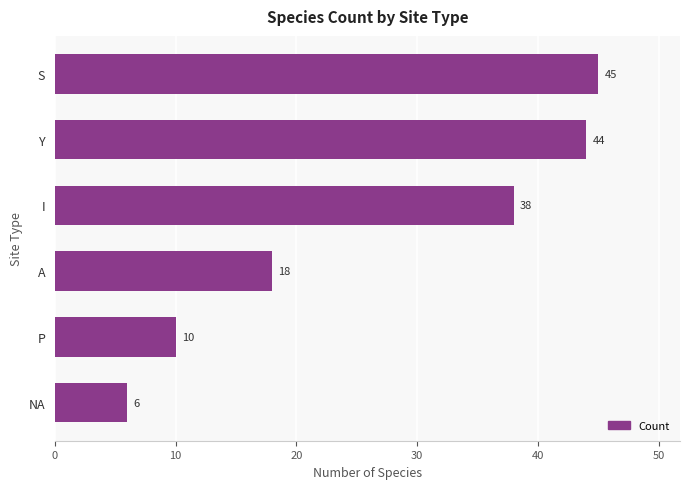

What is the sum of all values?

161